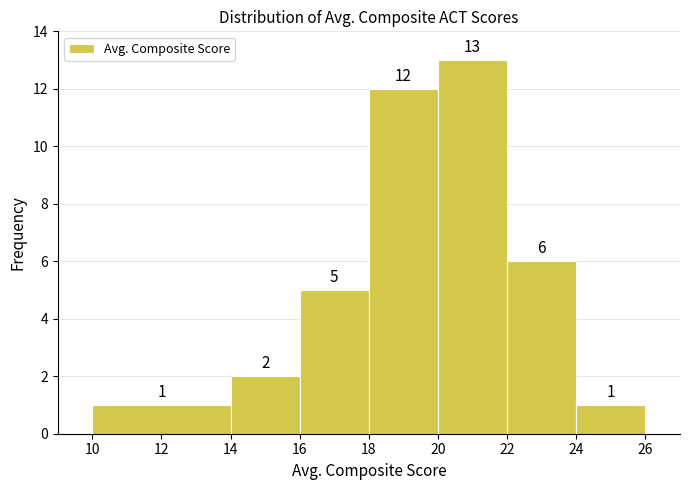

How tall is the bar that spans 14 to 16 on the x-axis?

2